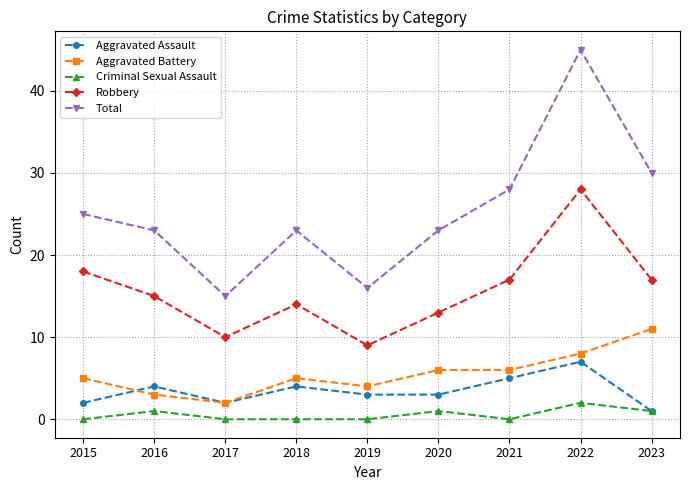

Read the Total value at 2020, to the nearest 5.

25